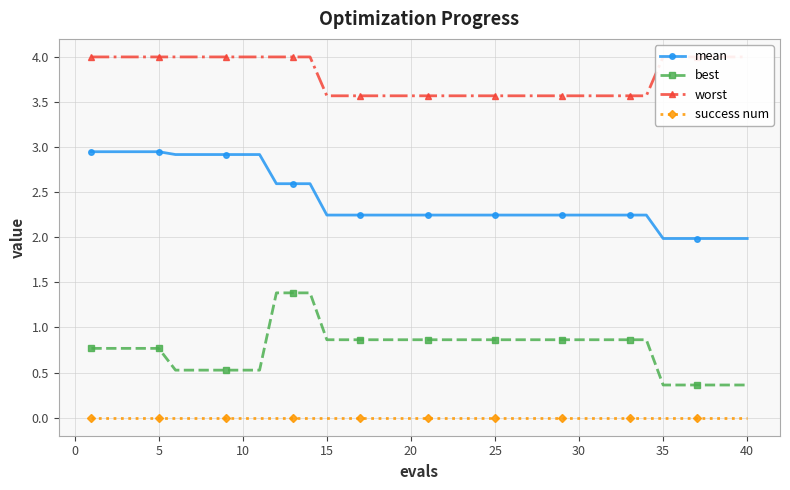

What is the difference between the maximum and minimum values in the mean series?

1.0